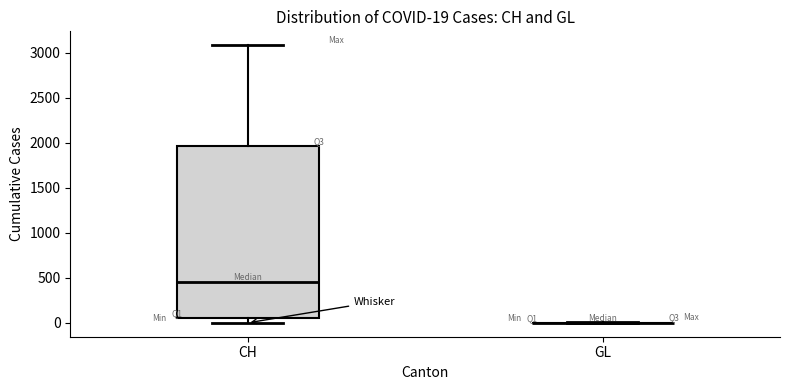

Comparing the boxes themselves (not the whiskers), which one is the tallest?

CH